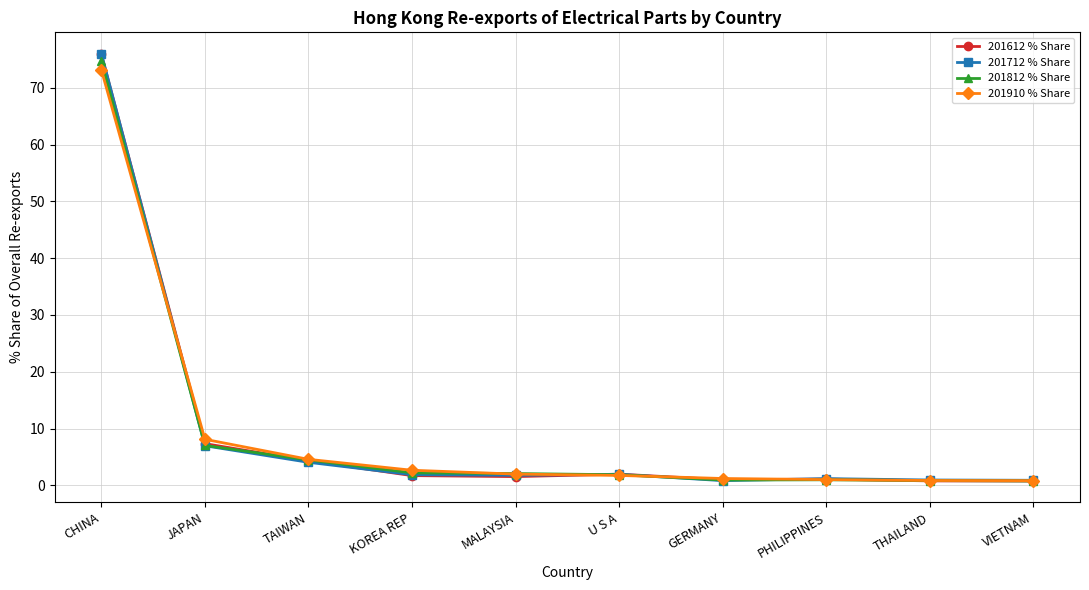

What is the total value across all series at TAIWAN?

17.4